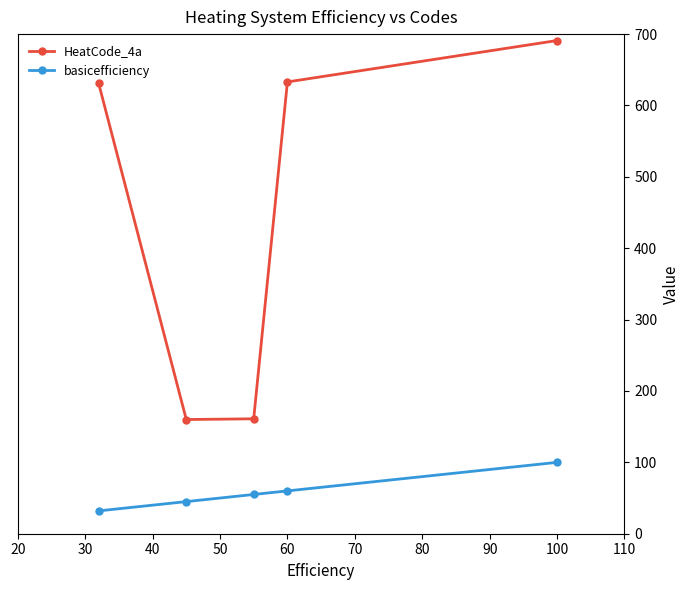

How many interior local valleys does the HeatCode_4a series have?

1